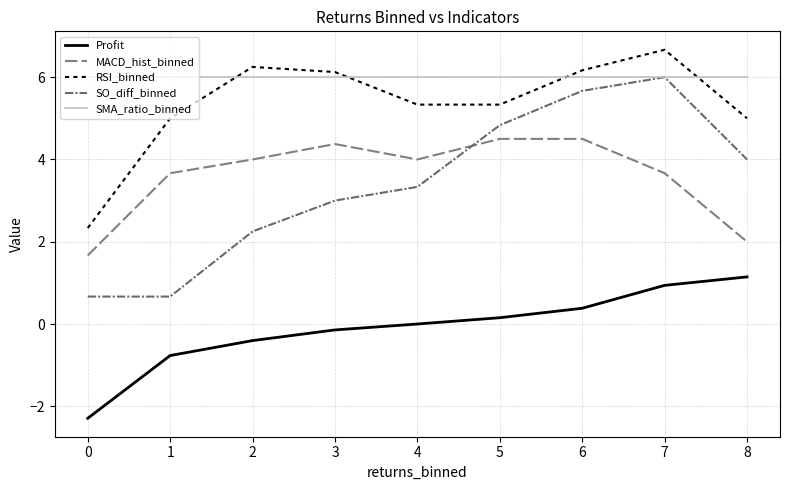

How many lines are shown in the chart?

5